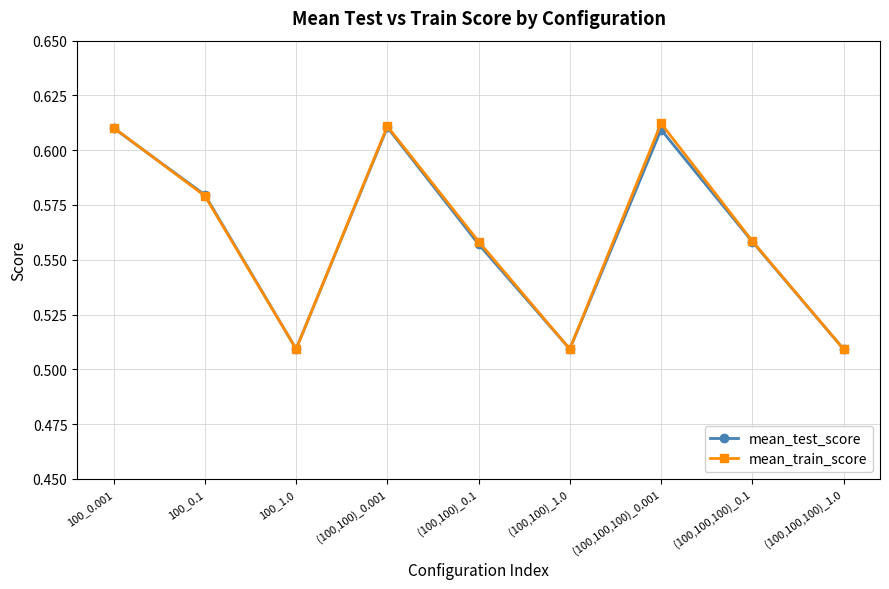

Which series has the widest spread of values?

mean_train_score